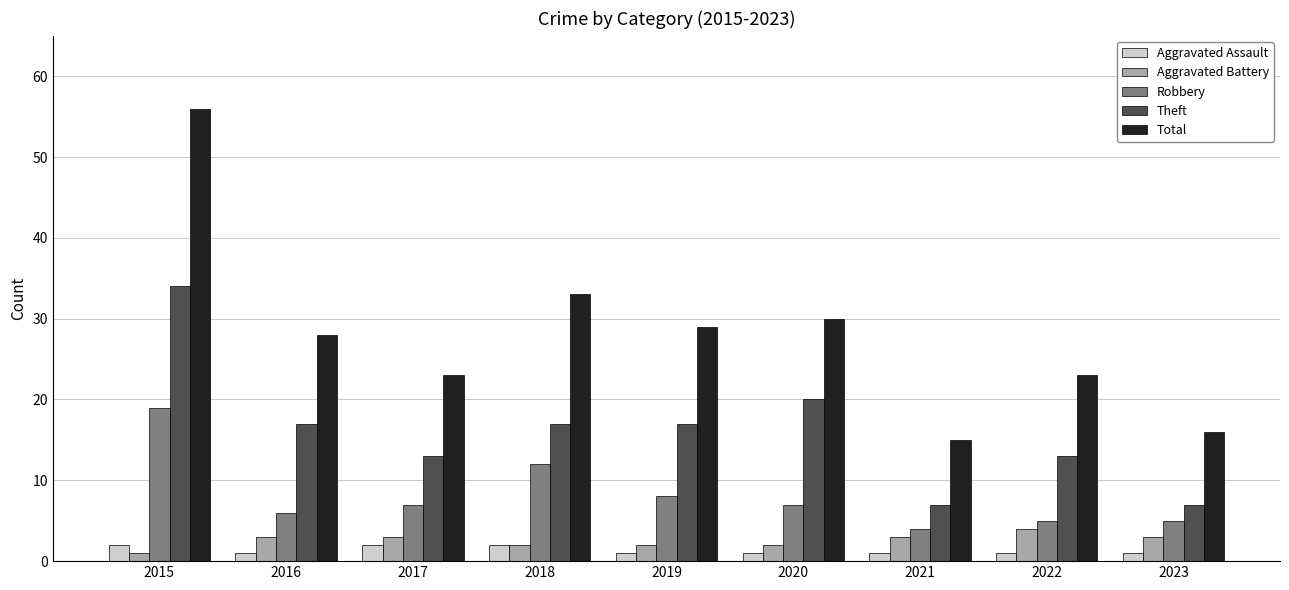

How many series are shown in this chart?

5